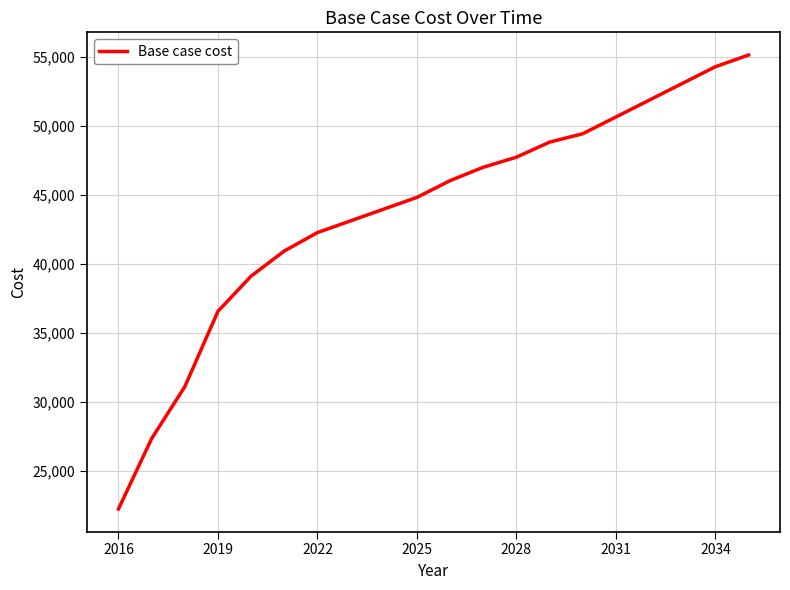

What is the difference between the maximum and minimum values?

32900.8